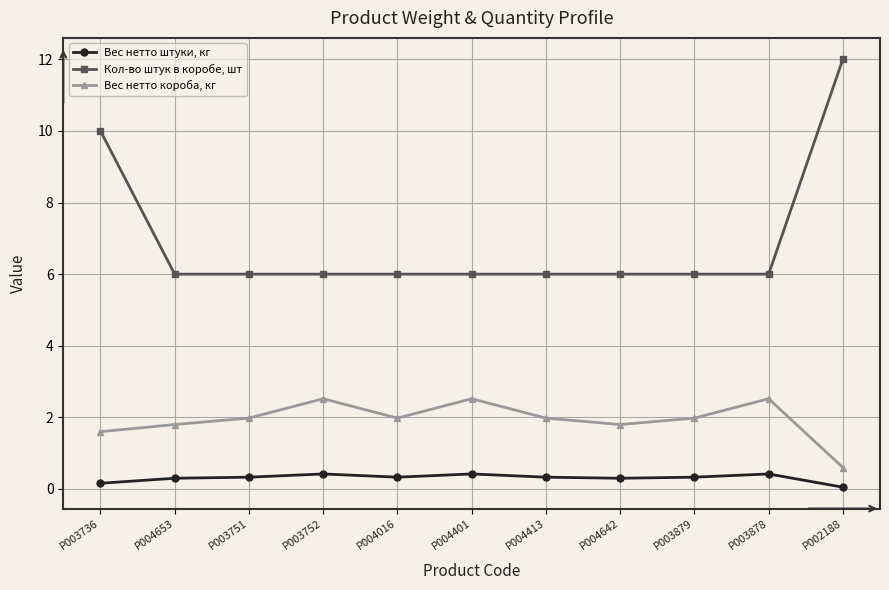

How many distinct data groups are displayed?

3